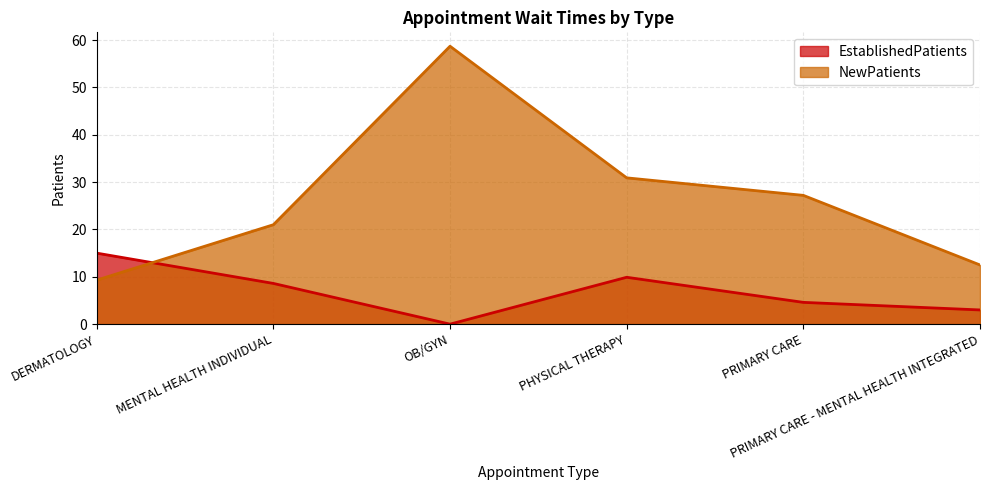

Where is the first local minimum for EstablishedPatients?

OB/GYN